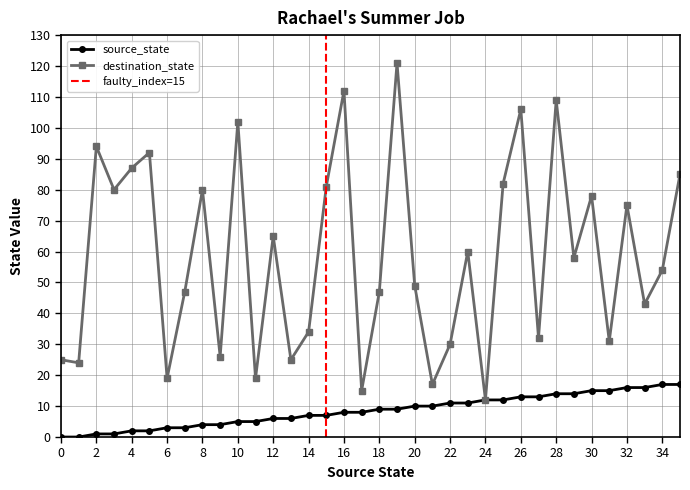

Between 22 and 35, which series saw the biggest shift?

destination_state